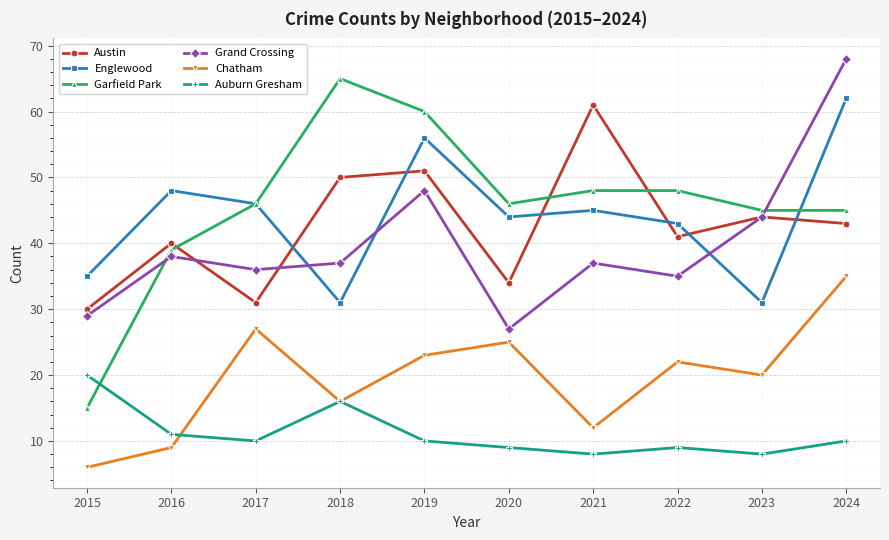

List the series in order of their peak value, highest first.

Grand Crossing, Garfield Park, Englewood, Austin, Chatham, Auburn Gresham